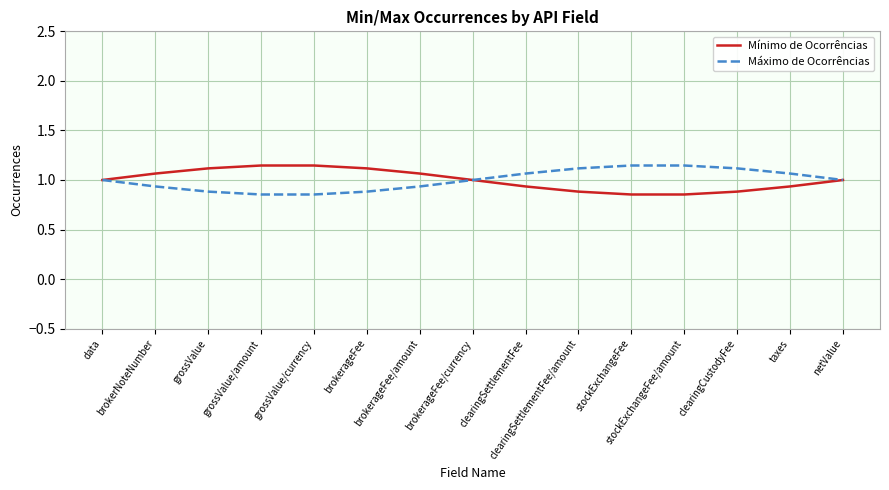

At how many categories does at least one series exceed 1?

12